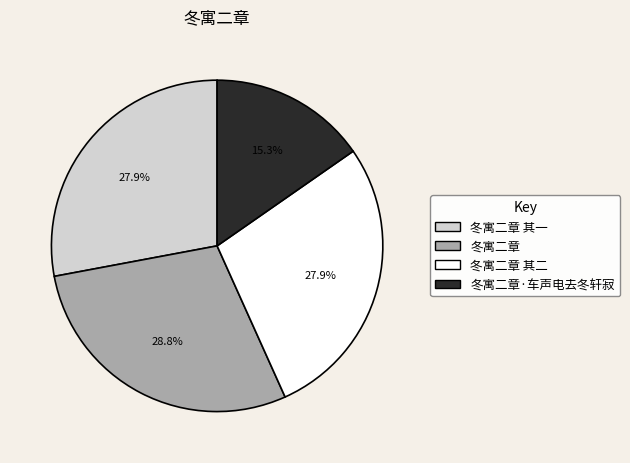

Is there a majority slice in this chart?

No